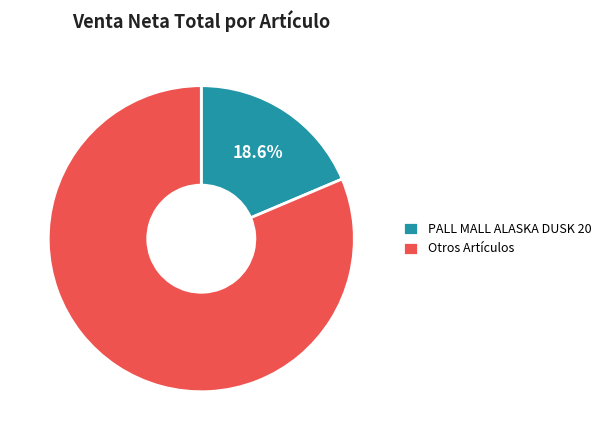

Which has a higher value, PALL MALL ALASKA DUSK 20 or Otros Artículos?

Otros Artículos